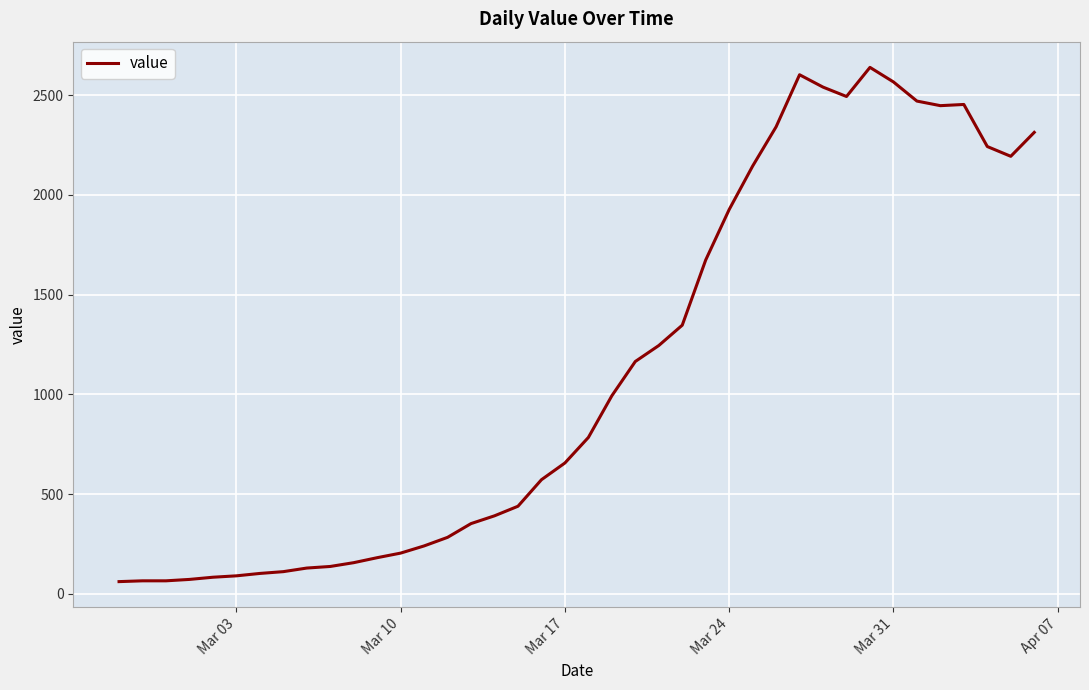

What is the maximum value shown in the chart?

2640